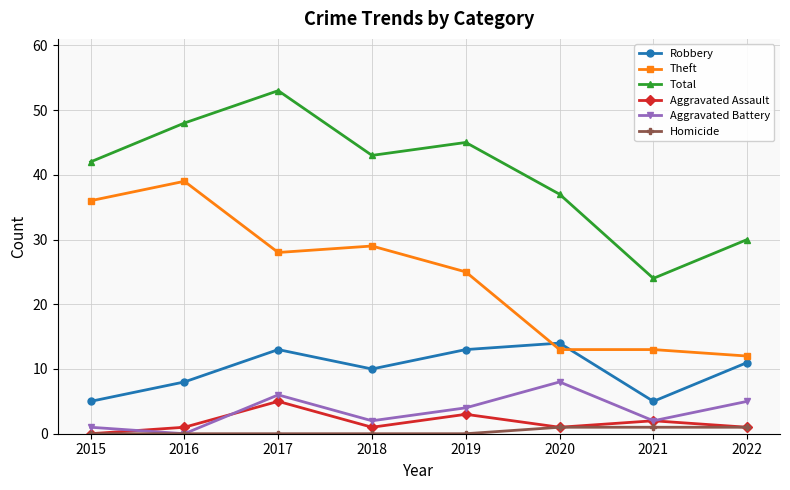

Reading left to right, what are all the values shown in this chart?

Robbery: 5	8	13	10	13	14	5	11
Theft: 36	39	28	29	25	13	13	12
Total: 42	48	53	43	45	37	24	30
Aggravated Assault: 0	1	5	1	3	1	2	1
Aggravated Battery: 1	0	6	2	4	8	2	5
Homicide: 0	0	0	0	0	1	1	1